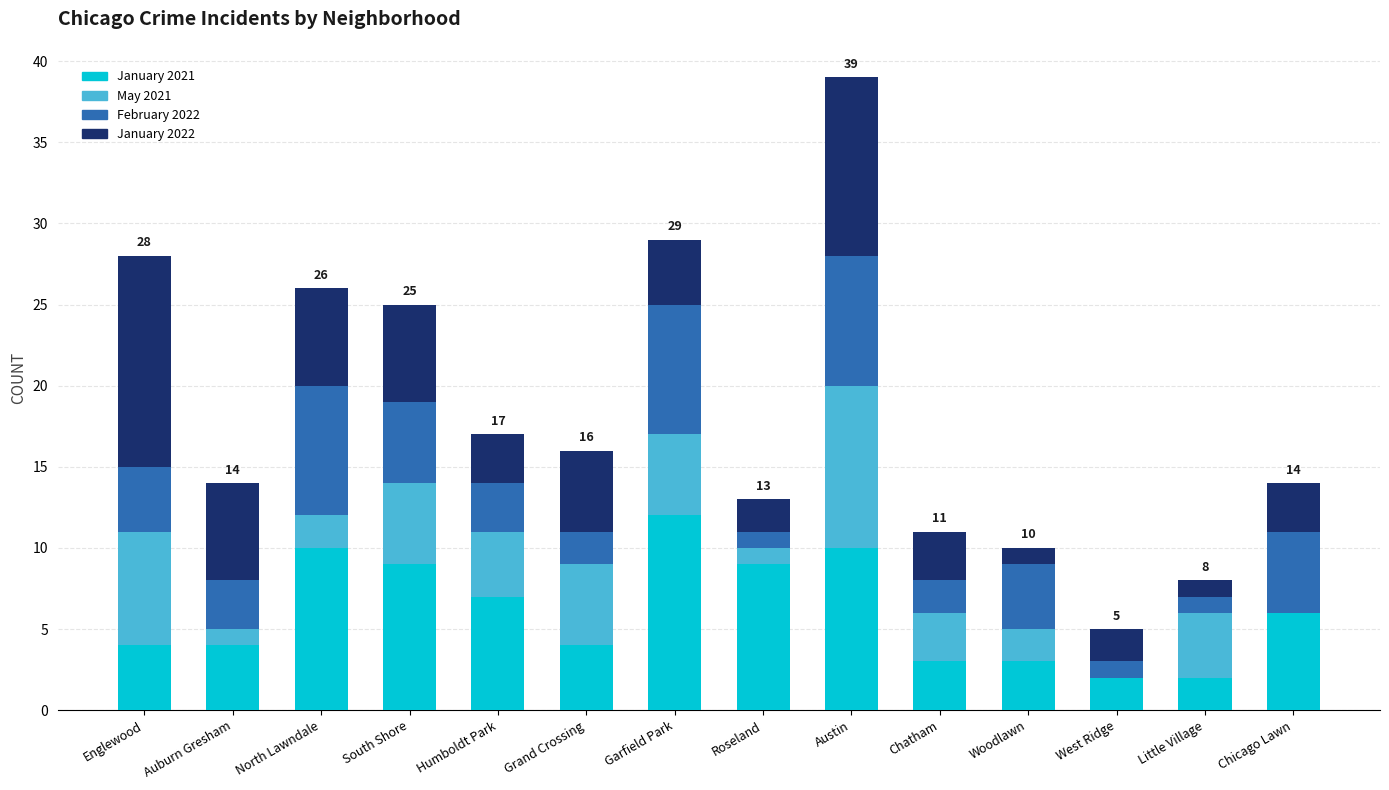

What is the highest value of the January 2021 series?

12